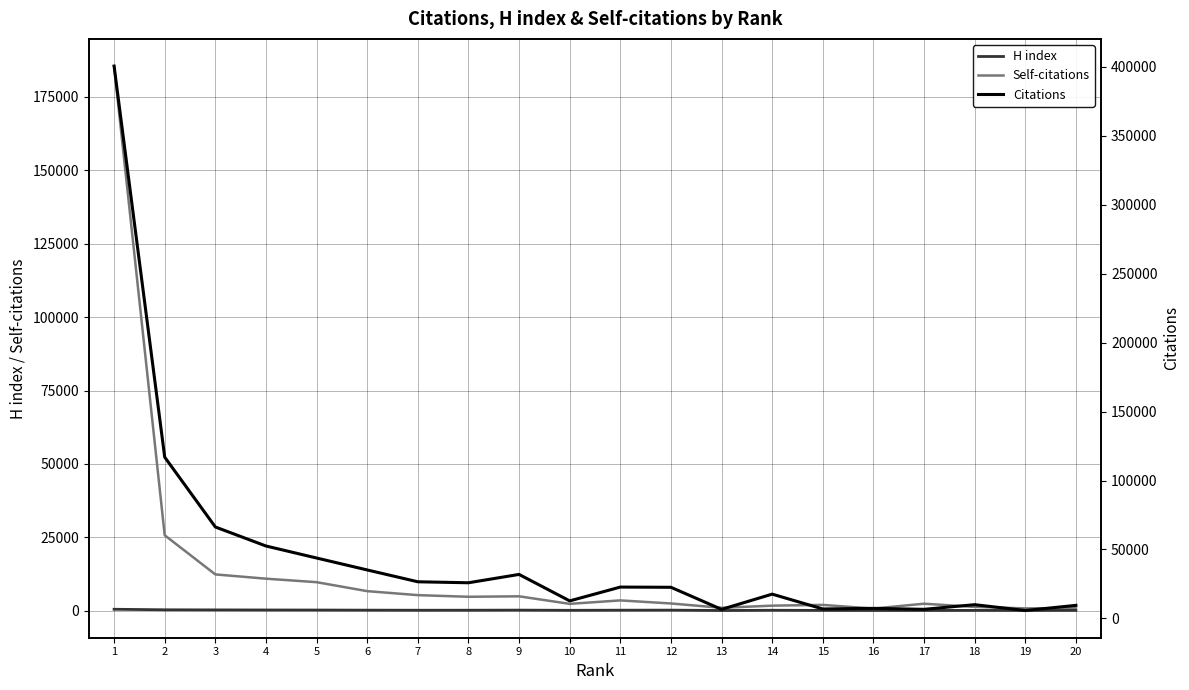

At how many categories does at least one series exceed 287413?

1